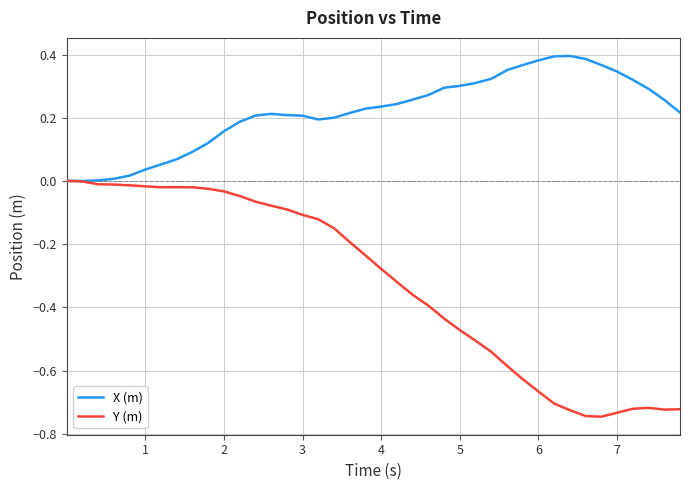

Does the chart have visible grid lines?

Yes